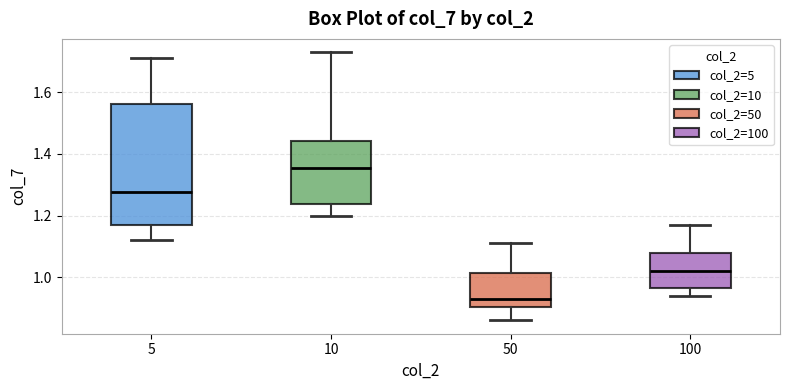

Reading left to right, read every box against the y-axis: the position of its median line, the range the box covers, and the ends of its whiskers. The values are not printed on the chart, so give them approximately, as read against the axis.

5: median 1.28, box 1.18 to 1.56, whiskers 1.12 to 1.72
10: median 1.36, box 1.24 to 1.44, whiskers 1.20 to 1.74
50: median 0.94, box 0.90 to 1.02, whiskers 0.86 to 1.12
100: median 1.02, box 0.96 to 1.08, whiskers 0.94 to 1.18